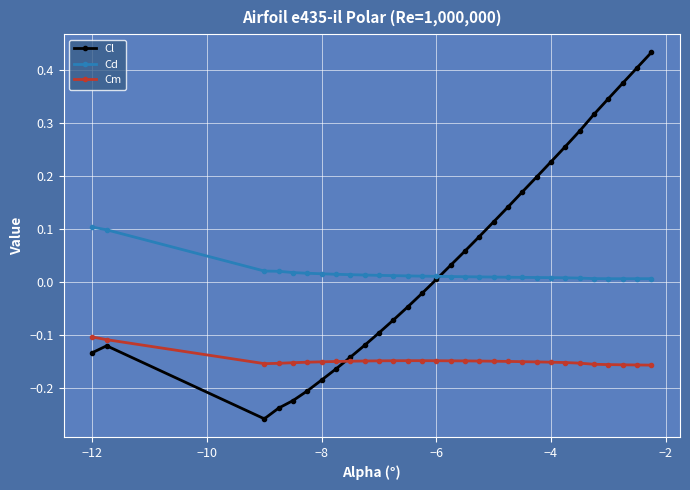

True or false: Cm and Cd cross at least once.

False